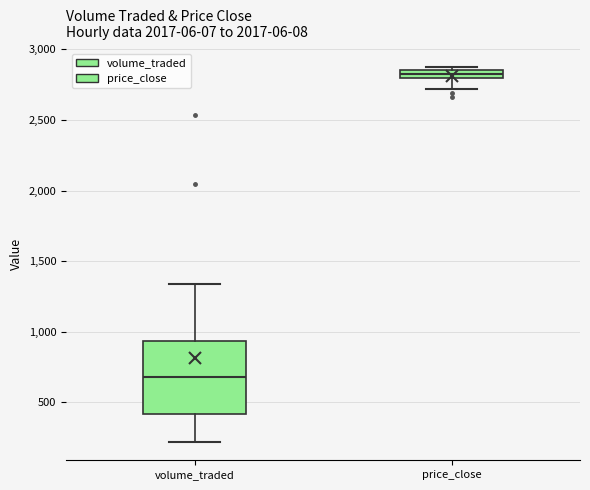

Which box has the highest median line?

price_close